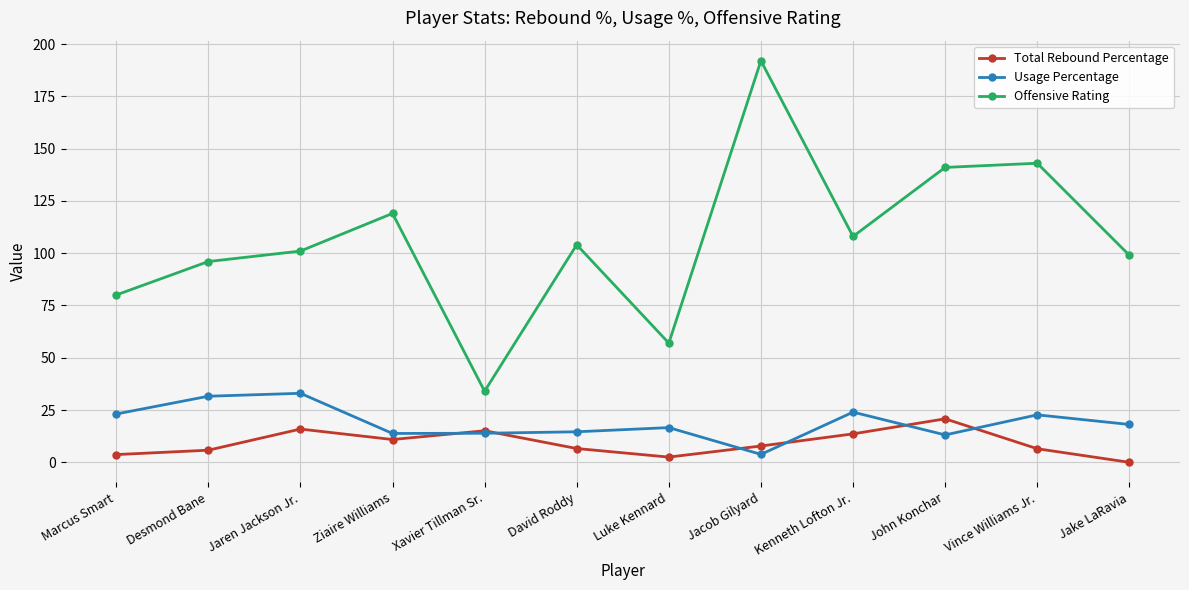

True or false: Offensive Rating has a value of 101.0 at Jaren Jackson Jr..

True